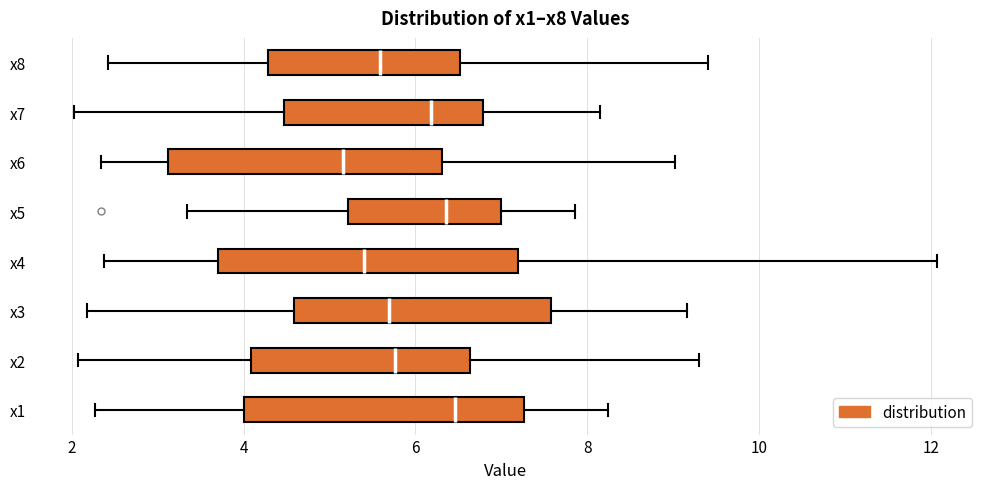

Reading bottom to top, read every box against the x-axis: the position of its median line, the range the box covers, and the ends of its whiskers. The values are not printed on the chart, so give them approximately, as read against the axis.

x1: median 6.4, box 4.0 to 7.2, whiskers 2.2 to 8.2
x2: median 5.8, box 4.0 to 6.6, whiskers 2.0 to 9.2
x3: median 5.6, box 4.6 to 7.6, whiskers 2.2 to 9.2
x4: median 5.4, box 3.8 to 7.2, whiskers 2.4 to 12.0
x5: median 6.4, box 5.2 to 7.0, whiskers 3.4 to 7.8
x6: median 5.2, box 3.2 to 6.4, whiskers 2.4 to 9.0
x7: median 6.2, box 4.4 to 6.8, whiskers 2.0 to 8.2
x8: median 5.6, box 4.2 to 6.6, whiskers 2.4 to 9.4